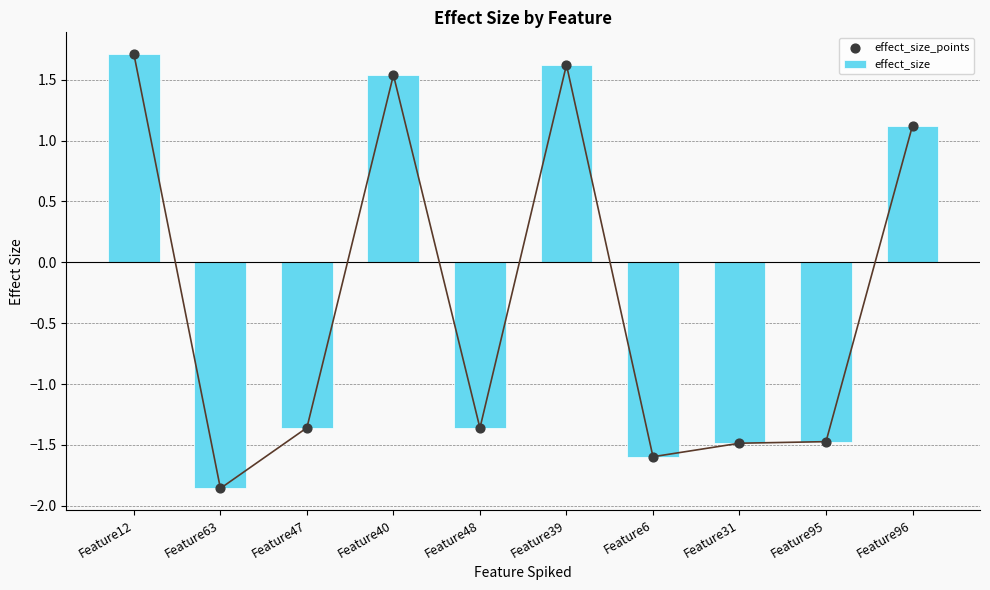

Is the value of effect_size at Feature39 greater than the value of effect_size_points at Feature63?

Yes